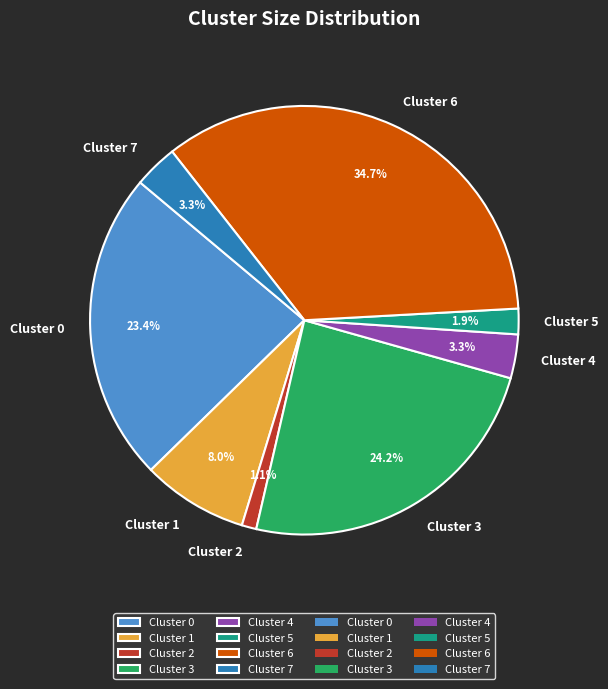

Which has a higher value, Cluster 3 or Cluster 7?

Cluster 3